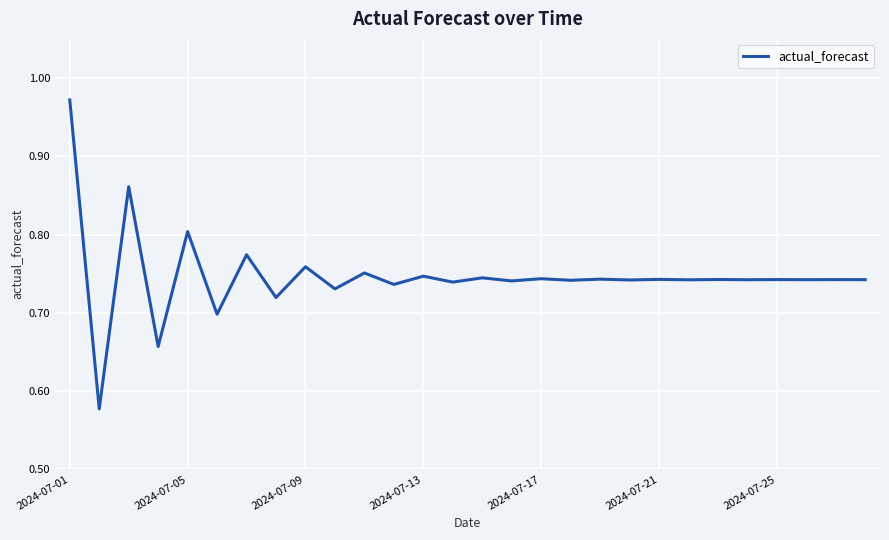

Which label corresponds to the largest value in the chart?

2024-07-01